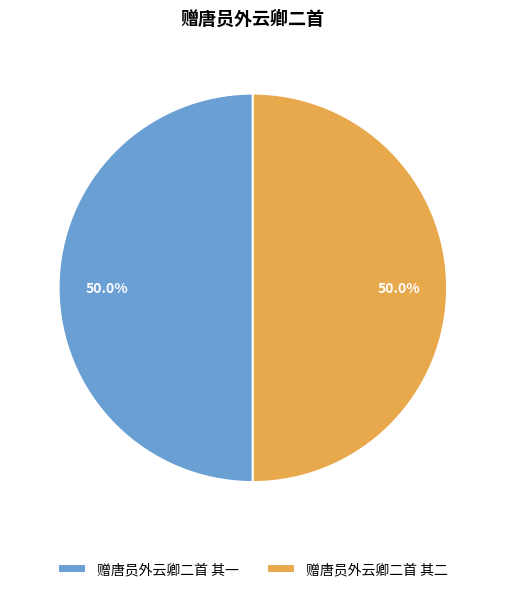

True or false: 赠唐员外云卿二首 其二 accounts for 35% of the total.

False